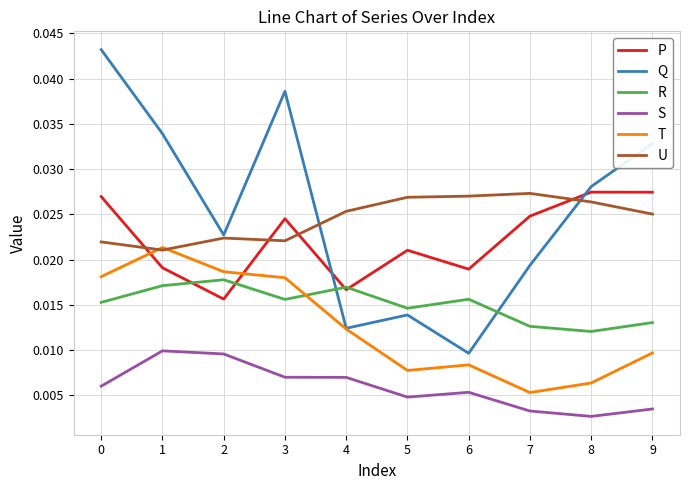

How many categories are shown in the chart?

10